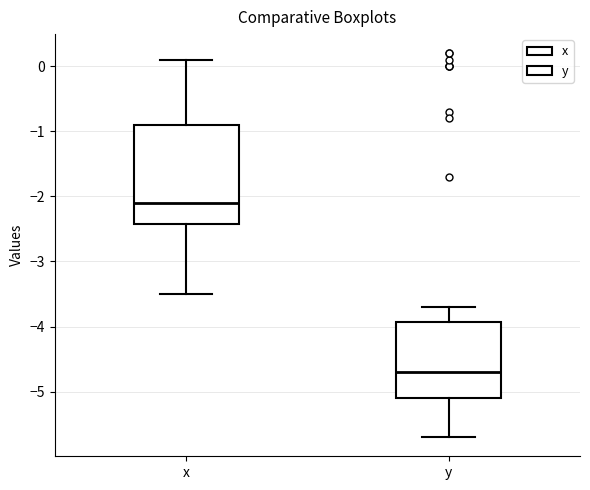

Which box's median line is the lowest?

y